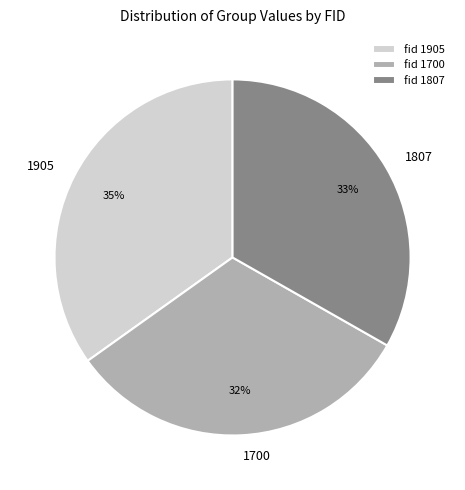

Which category has the biggest portion of the pie?

fid 1905